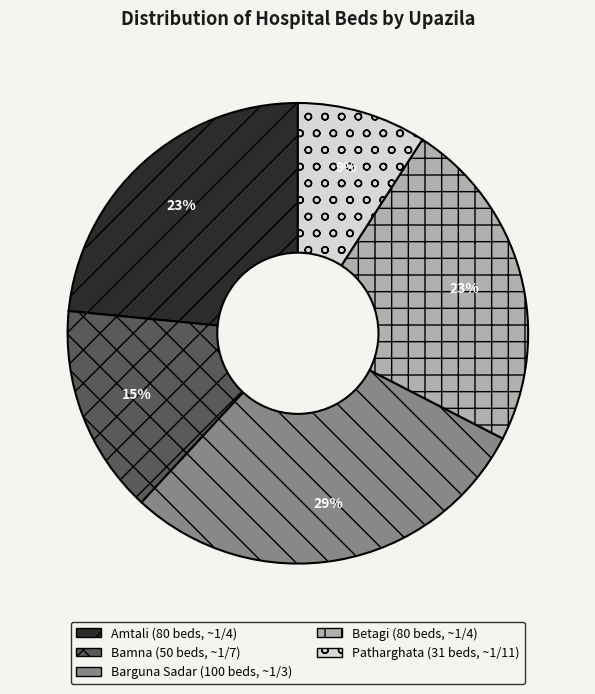

Is Bamna the majority of the pie?

No